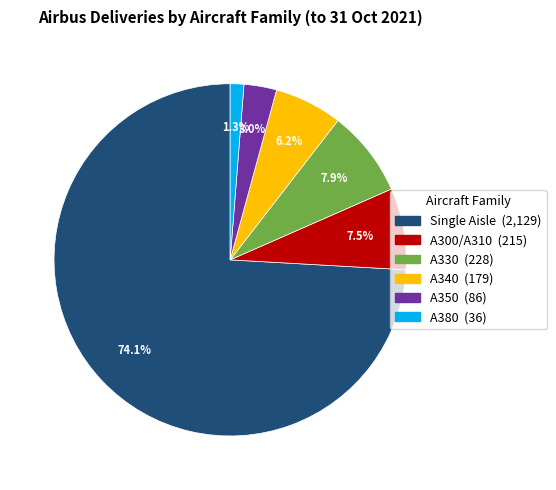

To the nearest percent, what is the combined percentage of A330 and A380?

9%